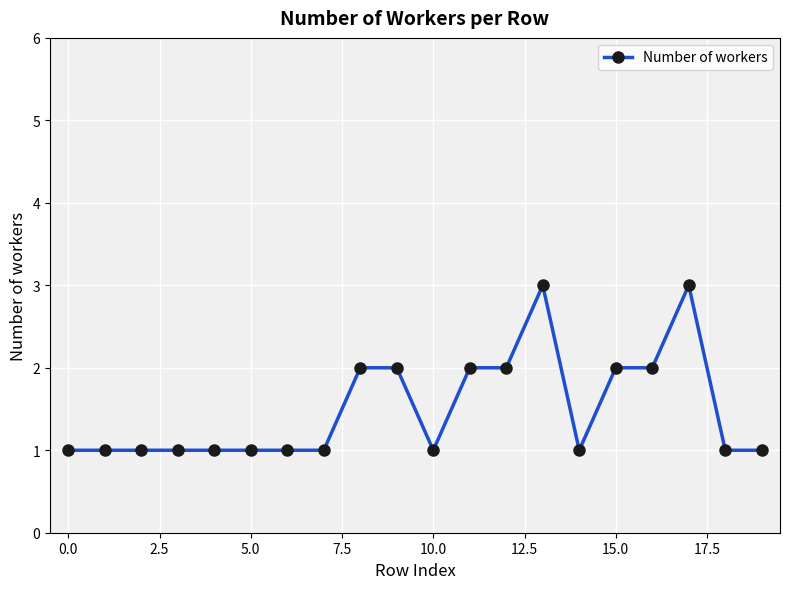

True or false: the data has more than 0 interior local peaks.

True